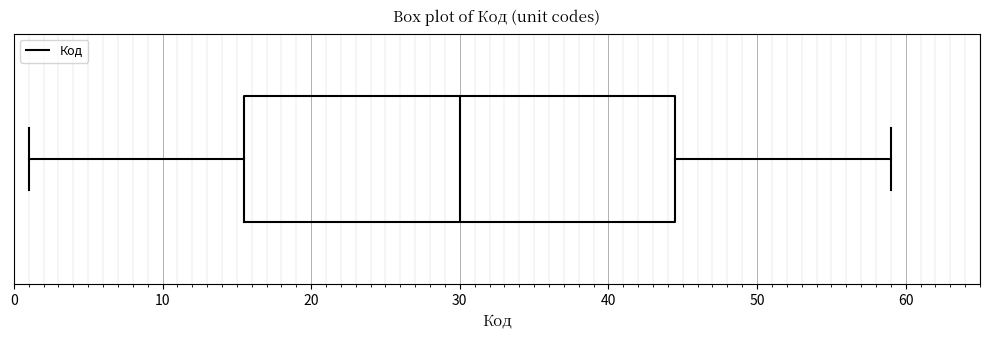

Transcribe this box plot: give where the median line is, the range the box spans, and where the two whiskers end, as read against the x-axis. The values are not printed on the chart, so give them approximately, as read against the axis.

median 30, box 16 to 45, whiskers 1 to 59